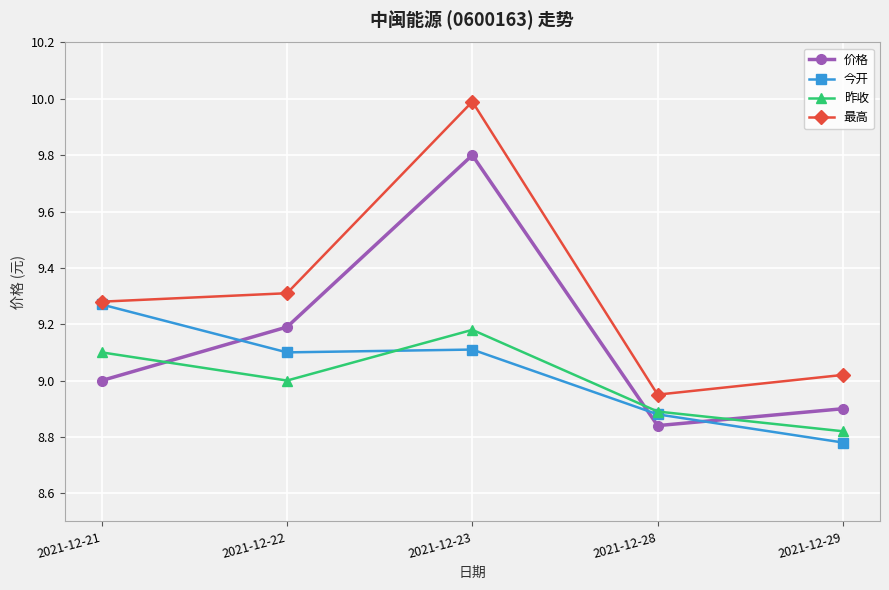

How many values in the 昨收 series are below 9?

2